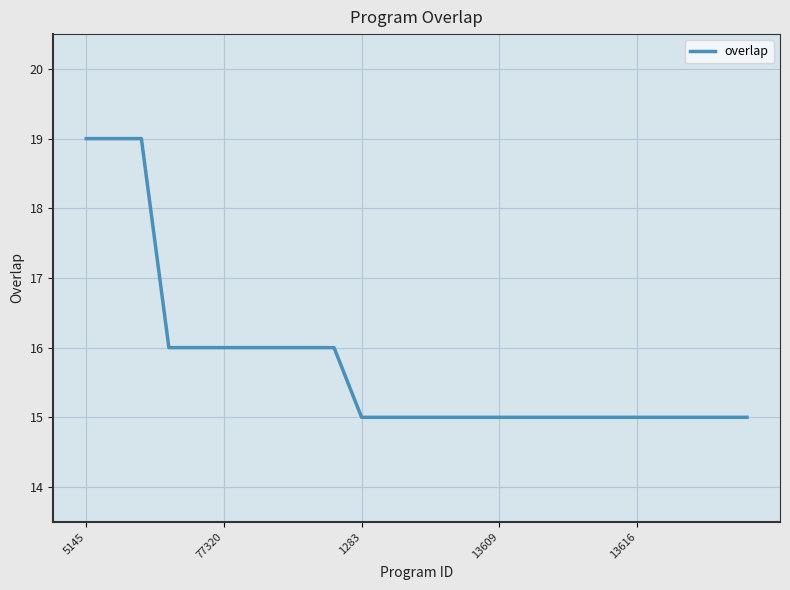

Count the number of categories in the chart.

25